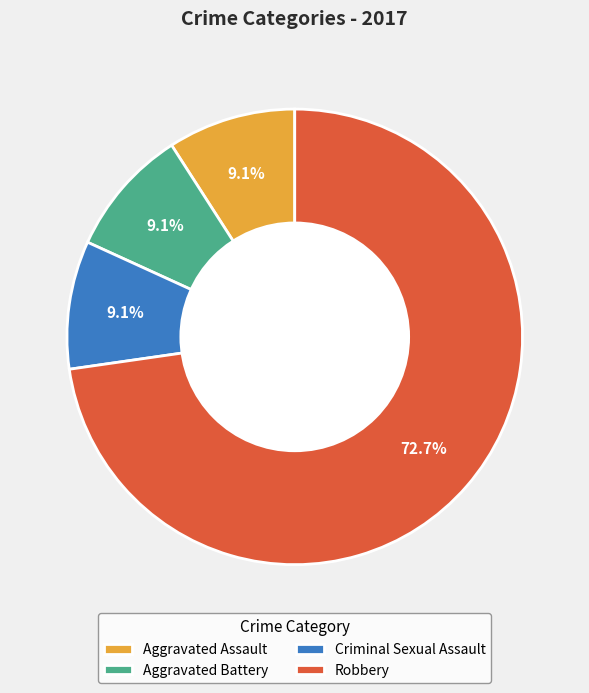

True or false: Criminal Sexual Assault accounts for 1% of the total.

False